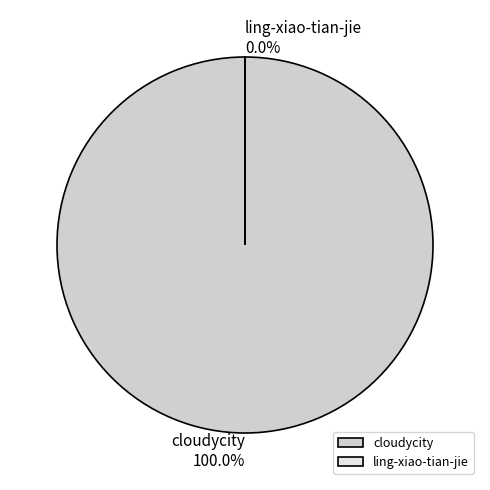

Is the sum of ling-xiao-tian-jie and cloudycity greater than half?

Yes